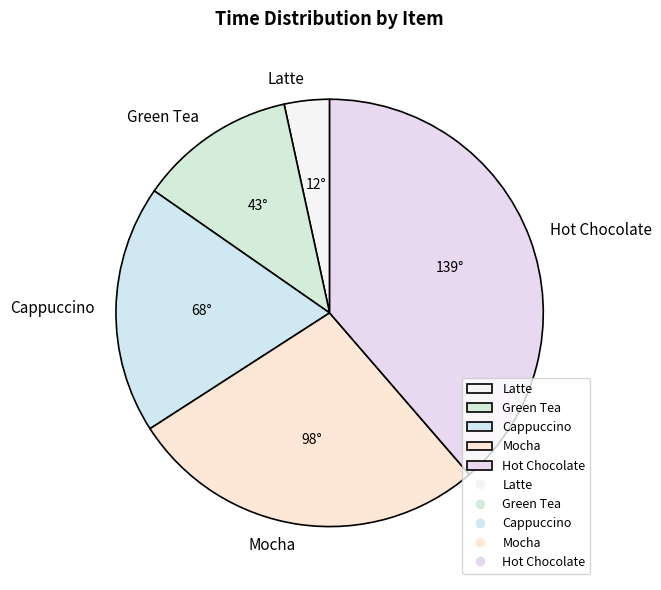

Do Hot Chocolate and Cappuccino together represent more than half of the pie?

Yes